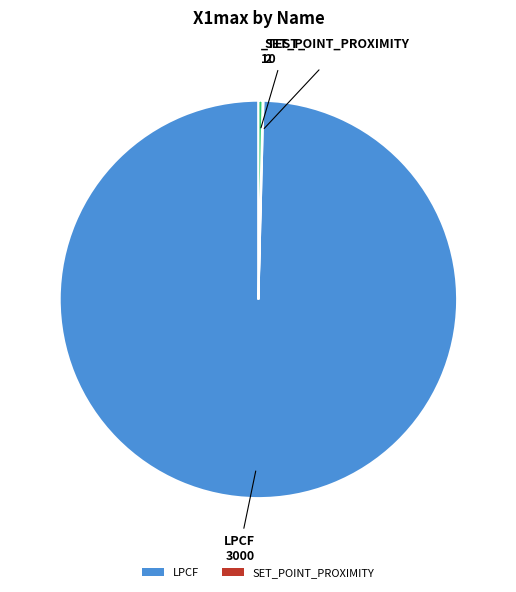

Is there any slice that represents more than half of the pie?

Yes